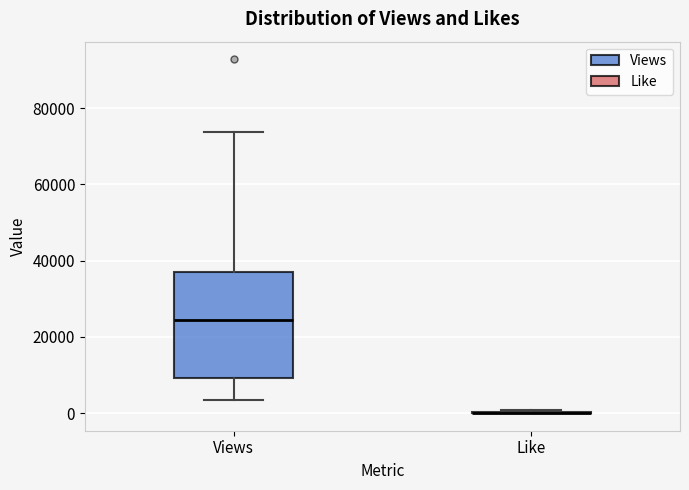

Reading left to right, read every box against the y-axis: the position of its median line, the range the box covers, and the ends of its whiskers. The values are not printed on the chart, so give them approximately, as read against the axis.

Views: median 24000, box 10000 to 36000, whiskers 4000 to 74000
Like: box collapsed to a line at 0, whiskers 0 to 0